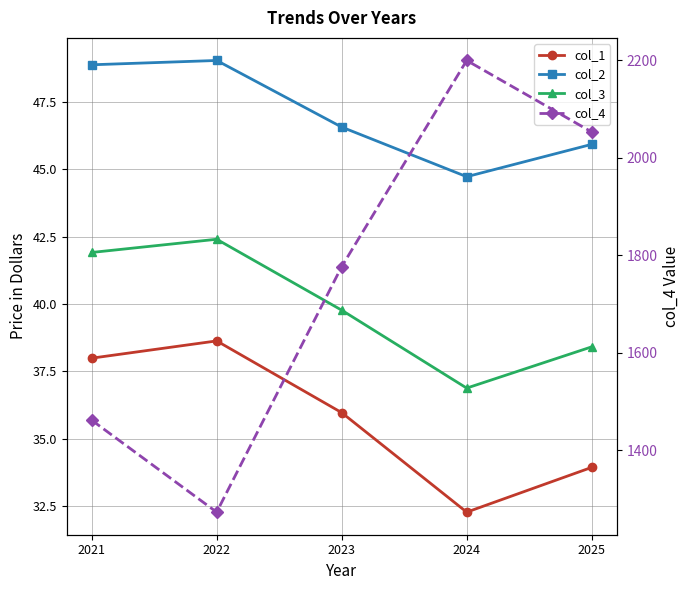

At 2021, list the series in order from smallest to largest.

col_1, col_3, col_2, col_4